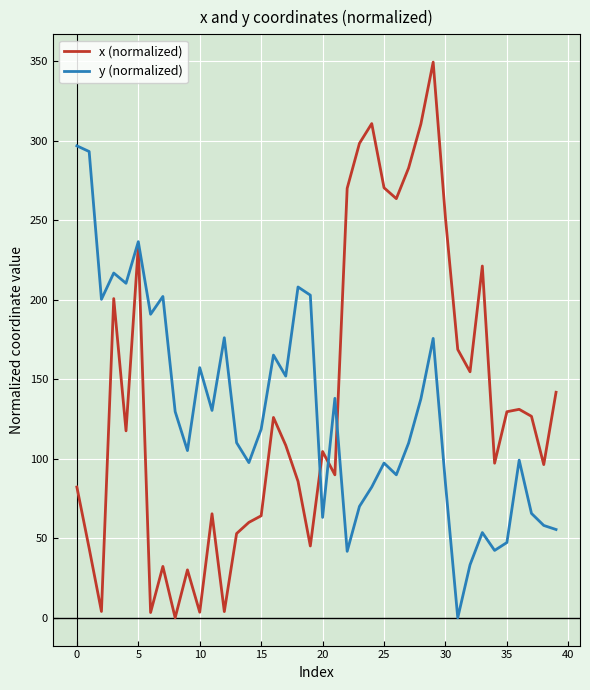

At how many categories does at least one series exceed 16?

40